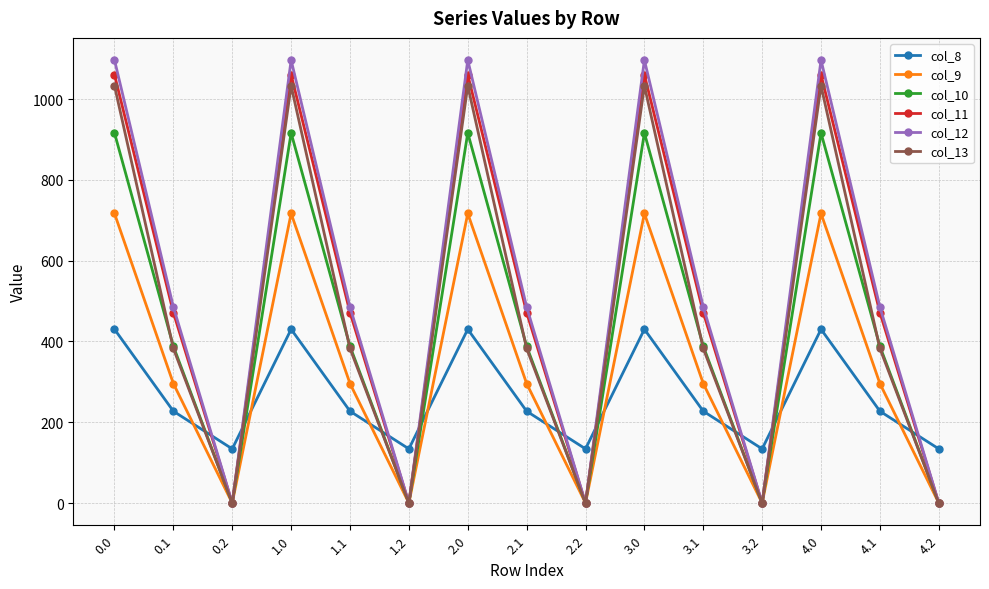

Does the chart display data point markers on the line(s)?

Yes